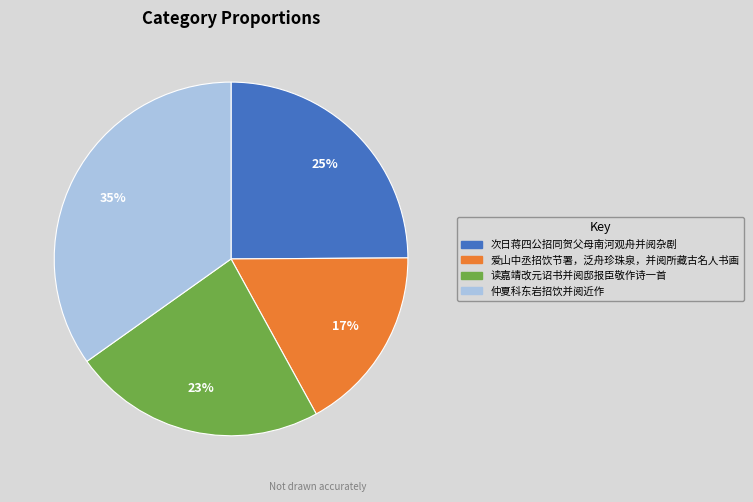

Between 读嘉靖改元诏书并阅邸报臣敬作诗一首 and 次日蒋四公招同贺父母南河观舟并阅杂剧, which is larger?

次日蒋四公招同贺父母南河观舟并阅杂剧